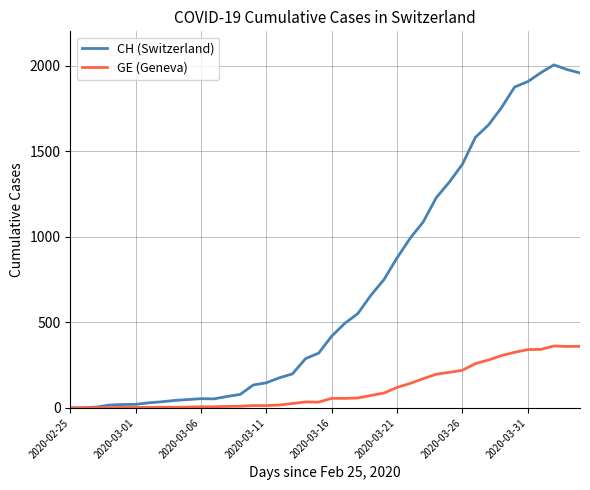

What is the highest value of the CH (Switzerland) series?

2004